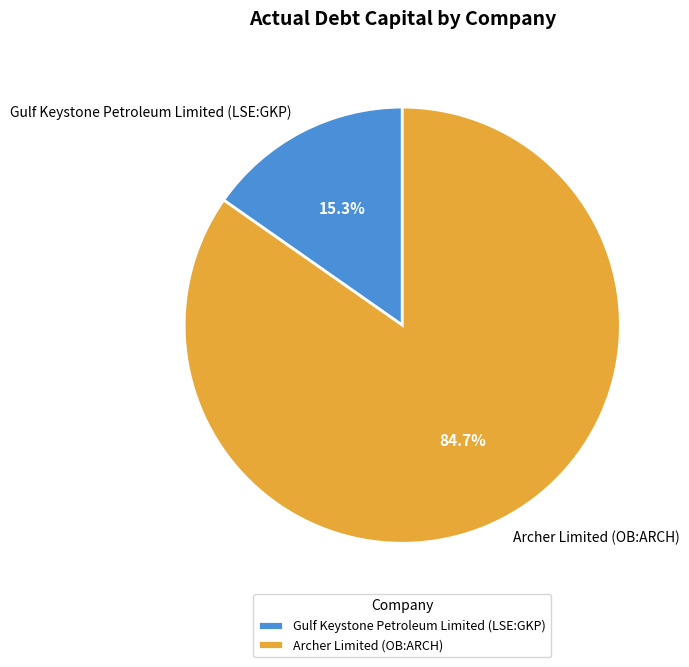

How many segments does this pie chart have?

2